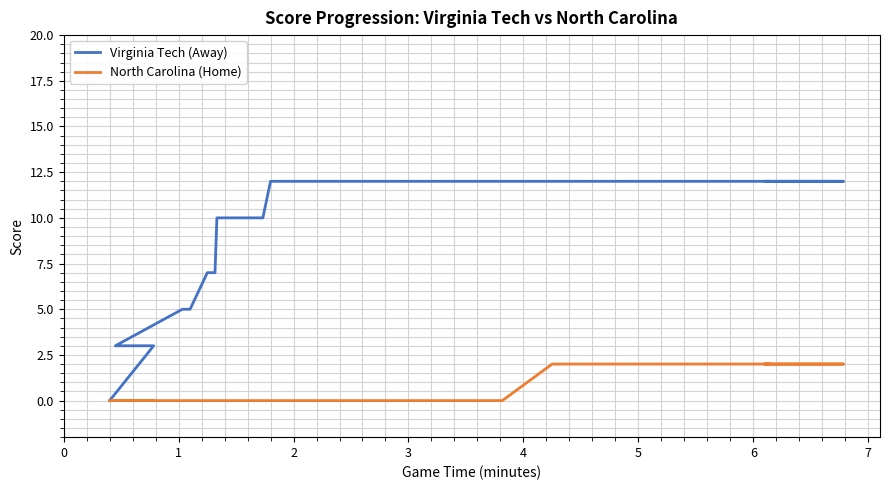

True or false: Virginia Tech (Away) and North Carolina (Home) intersect in this chart.

False